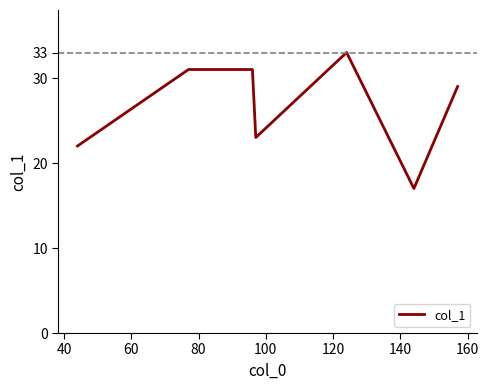

Count the number of data series in this chart.

1